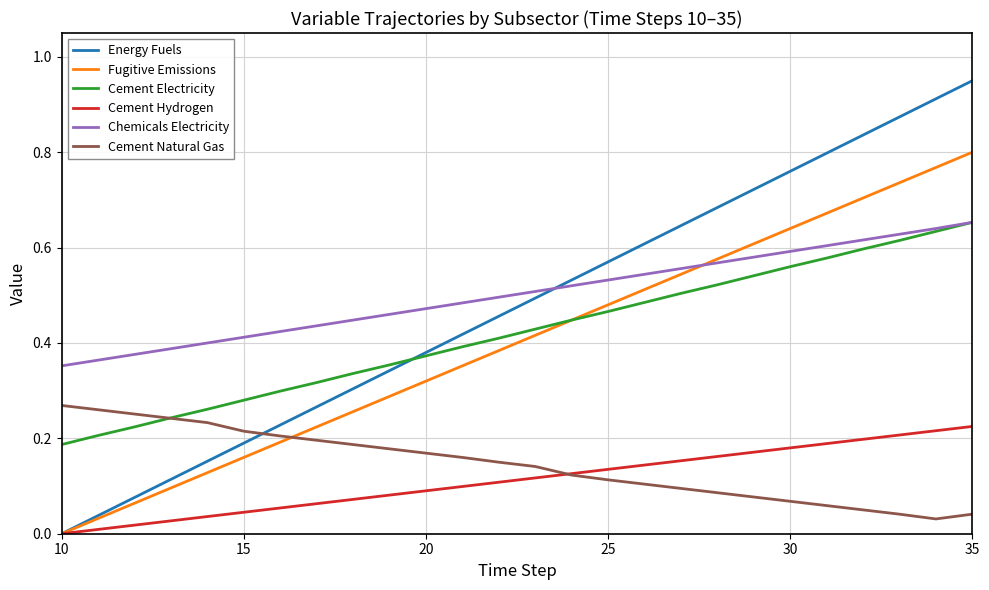

True or false: Cement Electricity and Cement Hydrogen cross at least once.

False